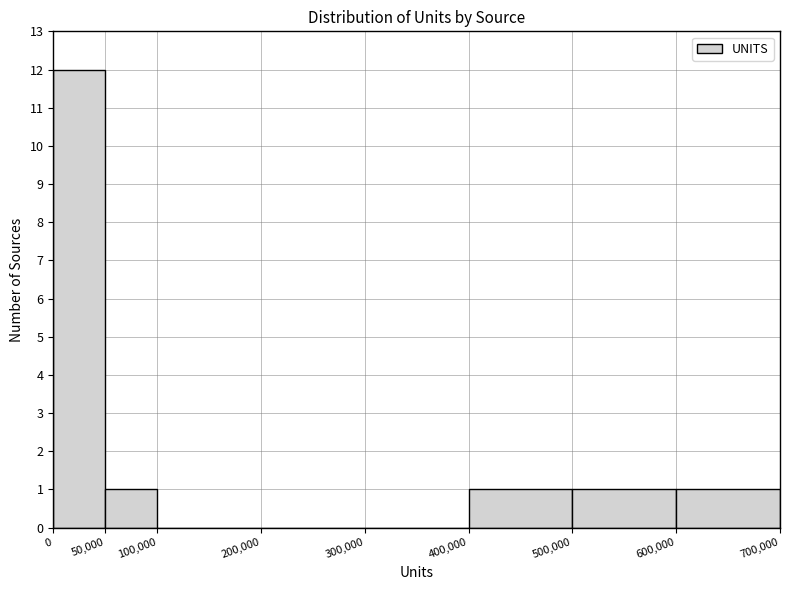

Reading left to right, list every bar in this chart as the range it spans on the x-axis followed by its height. The values are not printed on the chart, so give them approximately, as read against the axis.

0 to 50,000: 12
50,000 to 100,000: 1
100,000 to 200,000: 0
200,000 to 300,000: 0
300,000 to 400,000: 0
400,000 to 500,000: 1
500,000 to 600,000: 1
600,000 to 700,000: 1